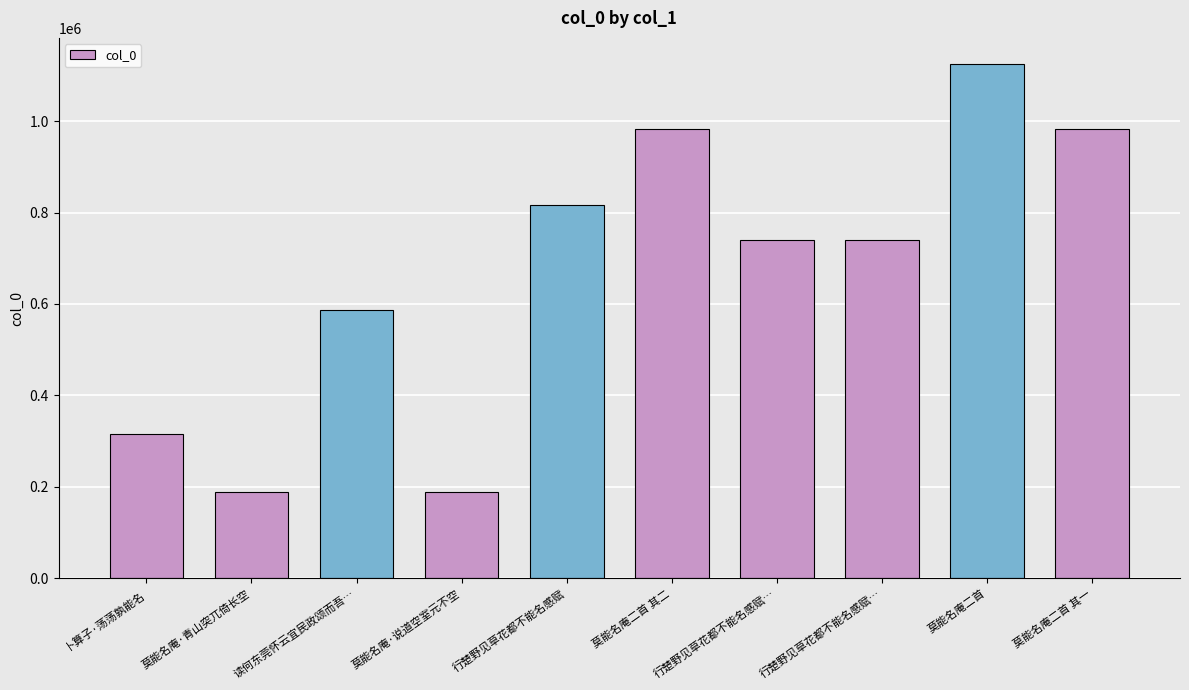

What is the sum of the values at 莫能名庵二首 其一 and 行楚野见草花都不能名感赋…?

1723778